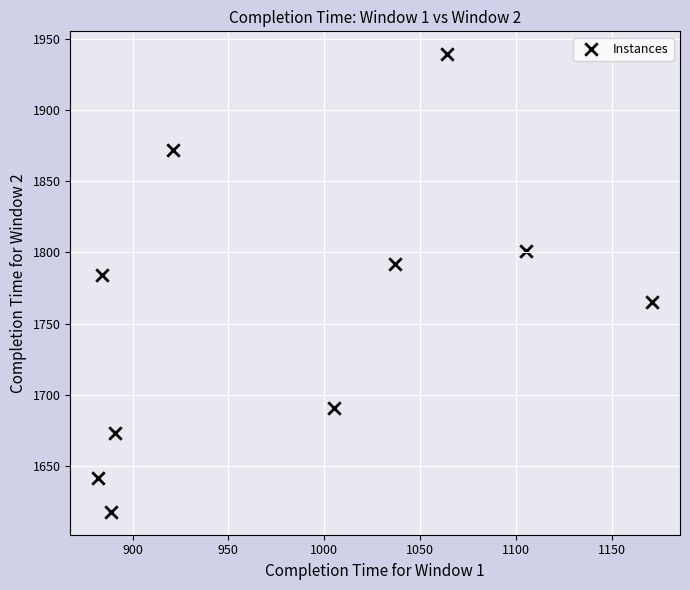

What is the range of X values (max minus min)?

289